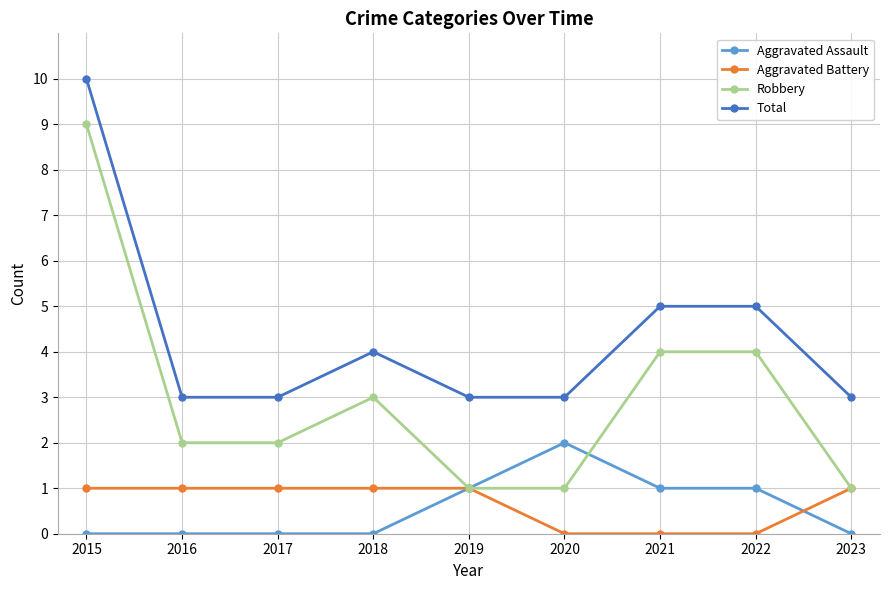

What is the average value of the Robbery series?

3